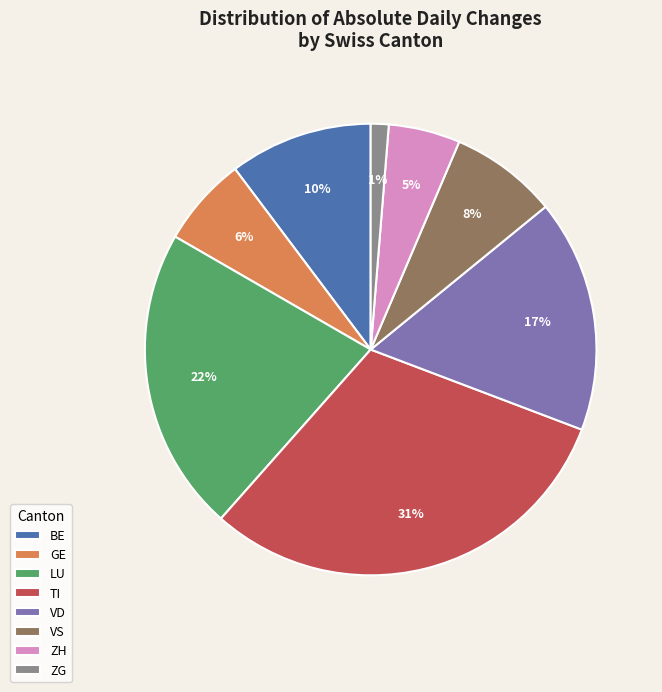

What percentage is the LU slice, to the nearest percent?

22%